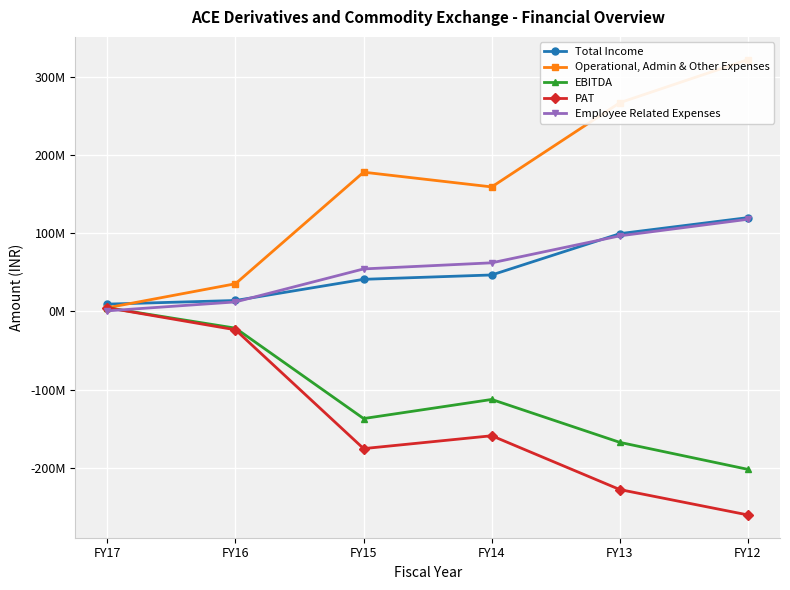

True or false: Employee Related Expenses has more than 2 interior local peaks.

False